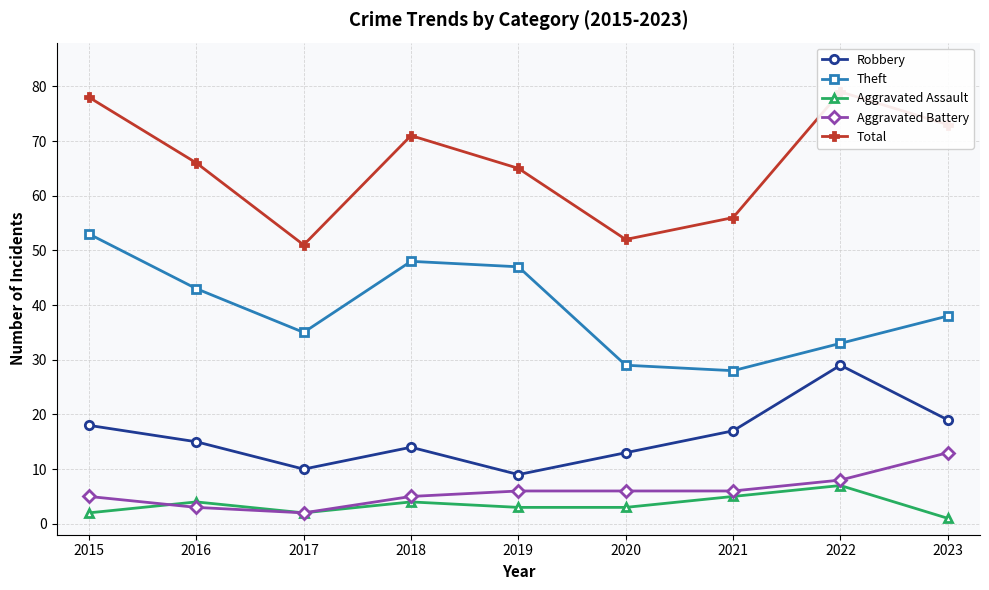

What is the value of the Theft point at the 4th from the left?

48